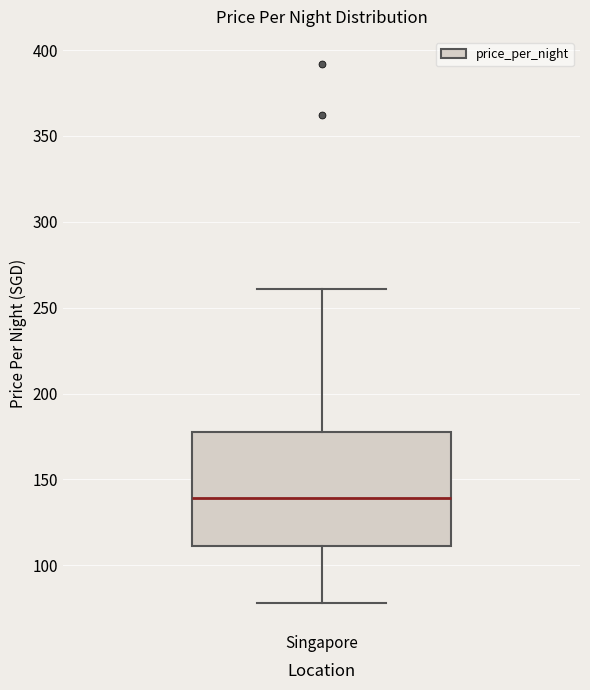

Where does the upper whisker of the box for Singapore end on the y-axis? The values are not printed on the chart, so give them approximately, as read against the axis.

260